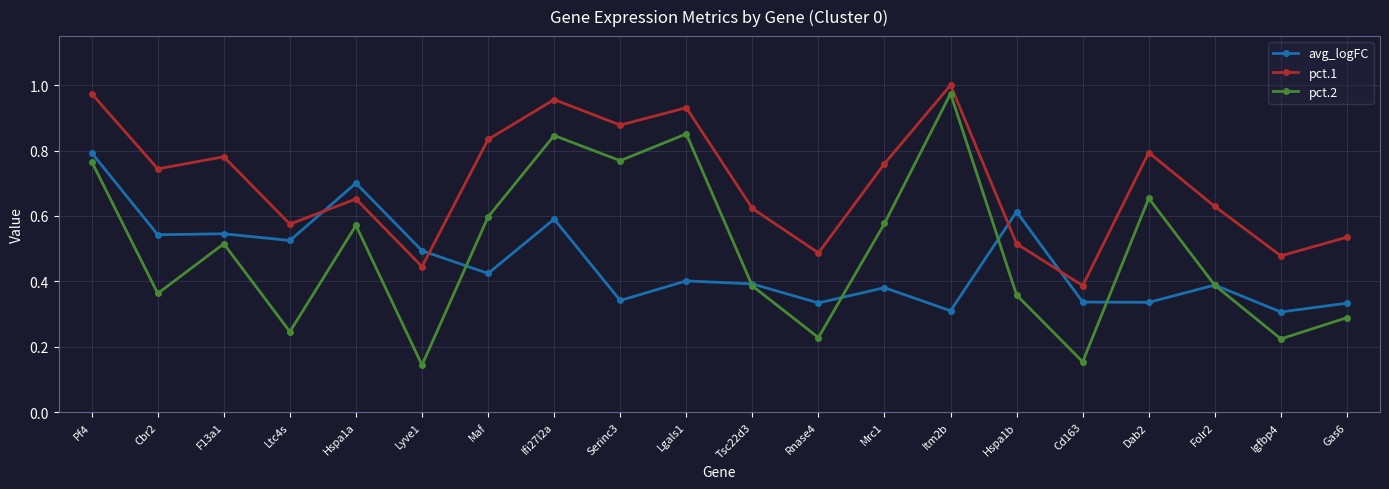

Which series has the largest total across all categories?

pct.1